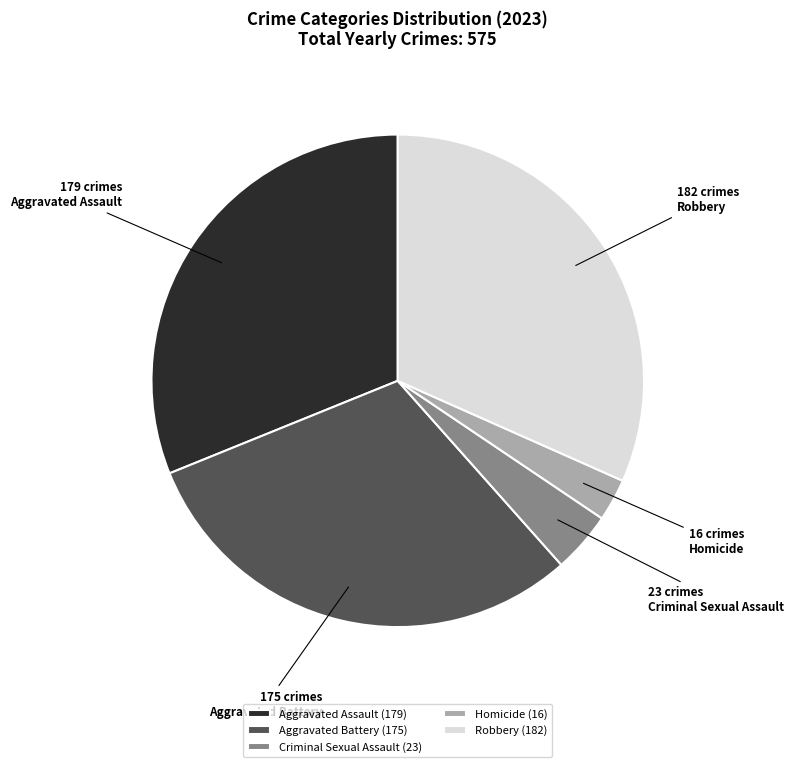

Approximately how many times larger is the value at Criminal Sexual Assault compared to Homicide?

1.4